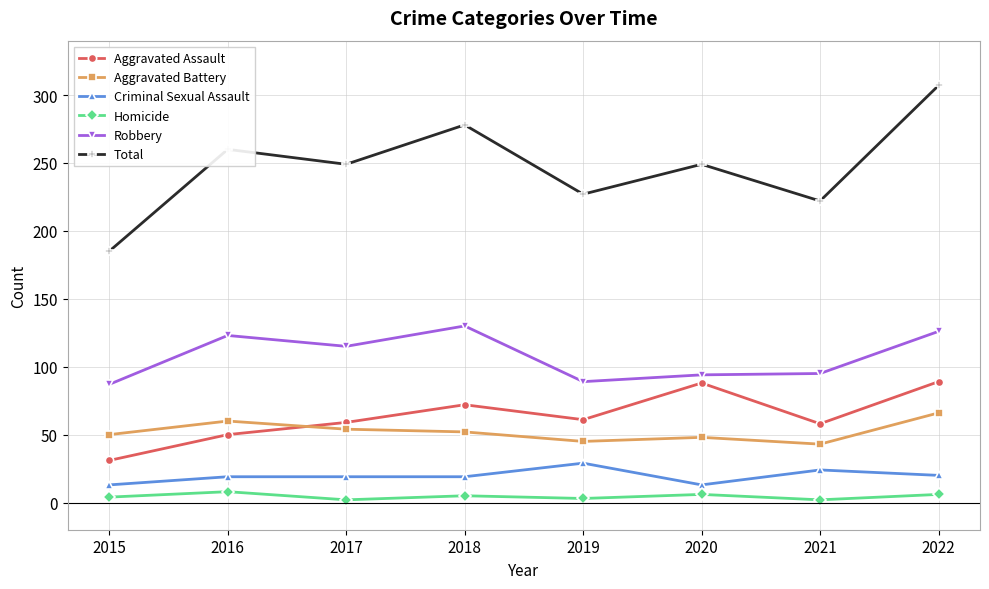

Read the Aggravated Assault value at 2021, to the nearest 10.

60